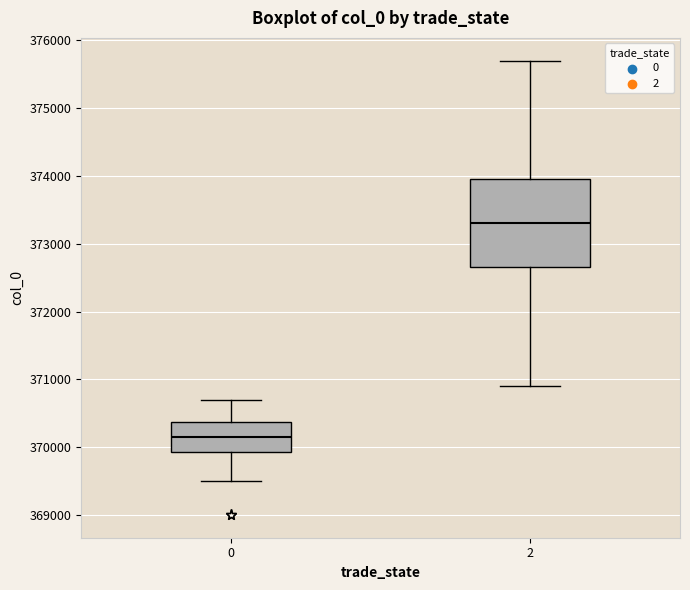

Which box has the lowest median line?

0